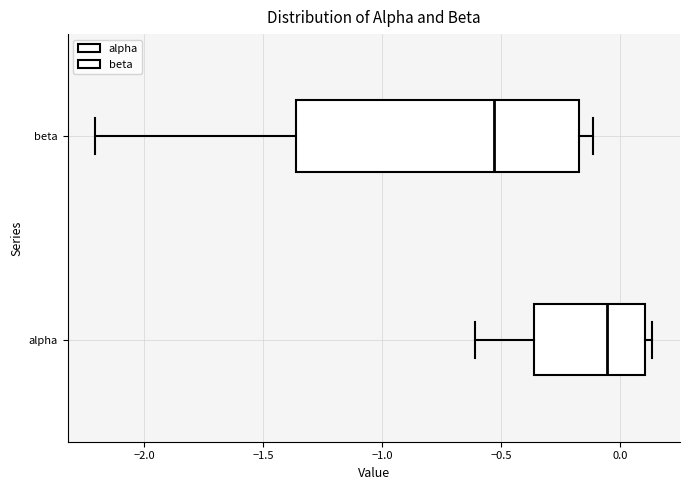

Comparing the boxes themselves (not the whiskers), which one is the widest?

beta